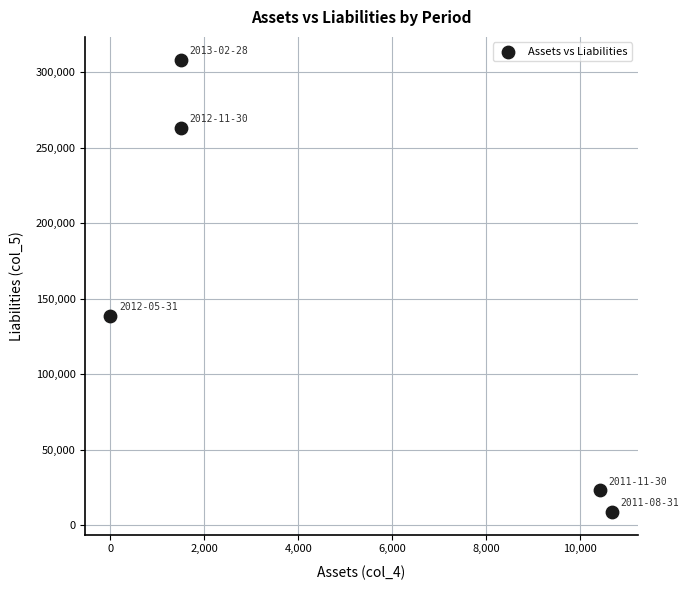

What is the average Y value?

148482